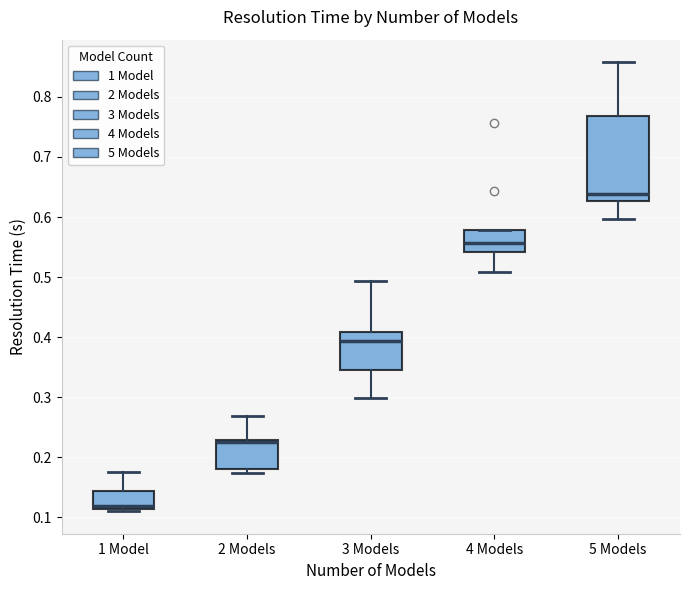

Reading left to right, read every box against the y-axis: the position of its median line, the range the box covers, and the ends of its whiskers. The values are not printed on the chart, so give them approximately, as read against the axis.

1 Model: median 0.12, box 0.11 to 0.14, whiskers 0.11 (just below the box's lower edge) to 0.18
2 Models: median 0.23 (drawn on the box's upper edge), box 0.18 to 0.23, whiskers 0.17 to 0.27
3 Models: median 0.39, box 0.35 to 0.41, whiskers 0.30 to 0.49
4 Models: median 0.56, box 0.54 to 0.58, whiskers 0.51 to 0.58
5 Models: median 0.64, box 0.63 to 0.77, whiskers 0.60 to 0.86